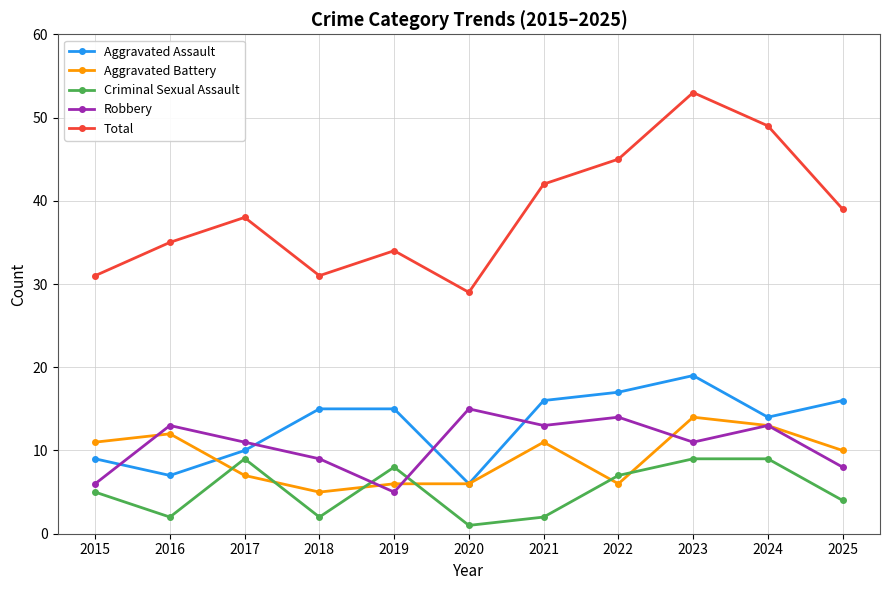

At which category is the sum across all series the highest?

2023